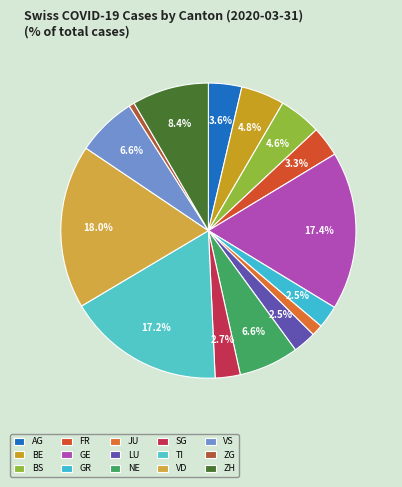

Is it true that ZH is 18% of the pie?

False